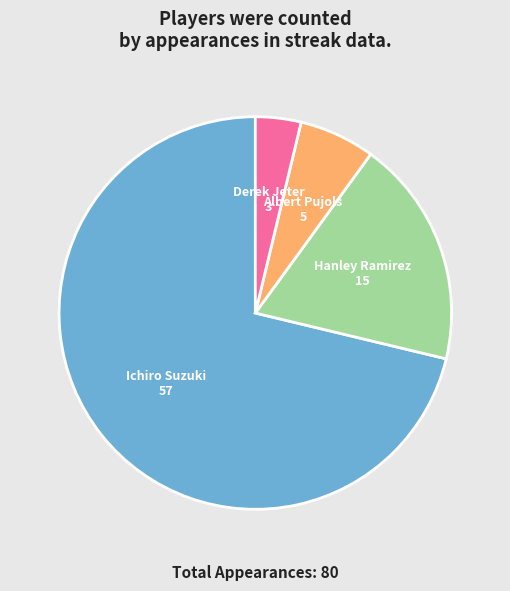

Does Hanley Ramirez account for over 50% of the chart?

No